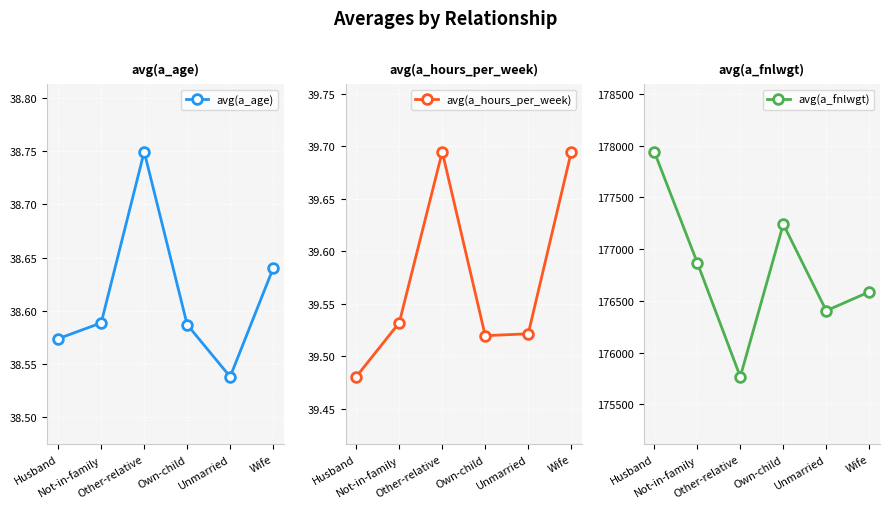

Read the avg(a_age) value at Wife.

38.6